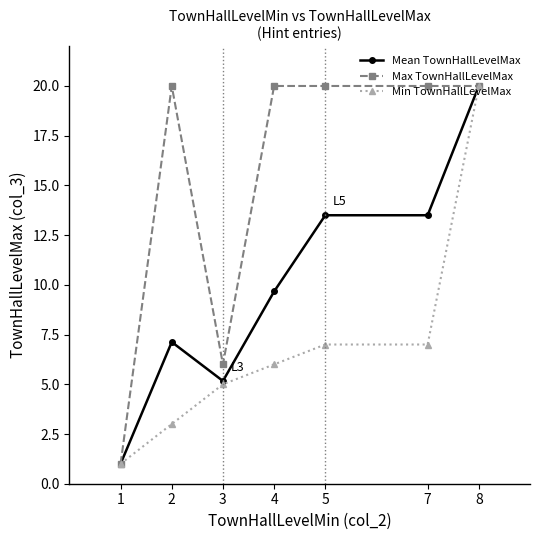

Reading left to right, what are all the values shown in this chart?

Mean TownHallLevelMax: 1=1.0	2=7.1	3=5.2	4=9.7	5=13.5	7=13.5	8=20.0
Max TownHallLevelMax: 1=1.0	2=20.0	3=6.0	4=20.0	5=20.0	7=20.0	8=20.0
Min TownHallLevelMax: 1=1.0	2=3.0	3=5.0	4=6.0	5=7.0	7=7.0	8=20.0